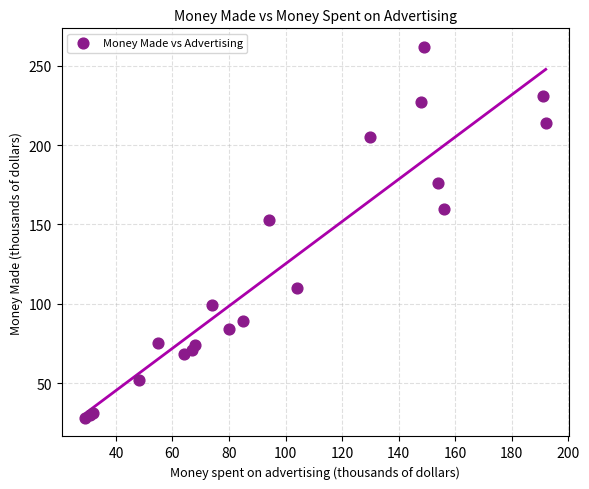

What Y value in the scatter plot is closest to 145?

153